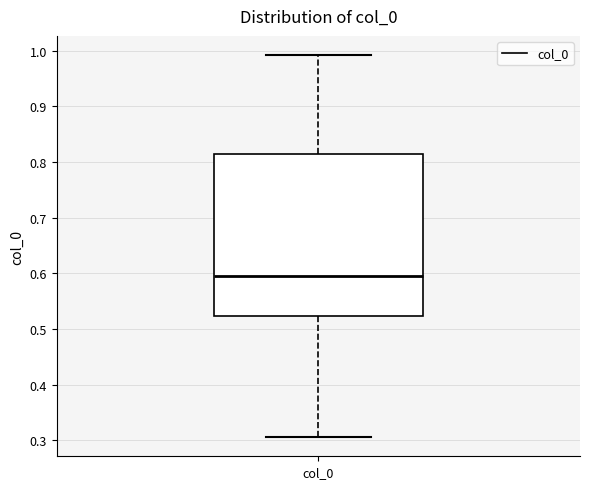

Transcribe this box plot: give where the median line is, the range the box spans, and where the two whiskers end, as read against the y-axis. The values are not printed on the chart, so give them approximately, as read against the axis.

median 0.60, box 0.52 to 0.81, whiskers 0.31 to 0.99